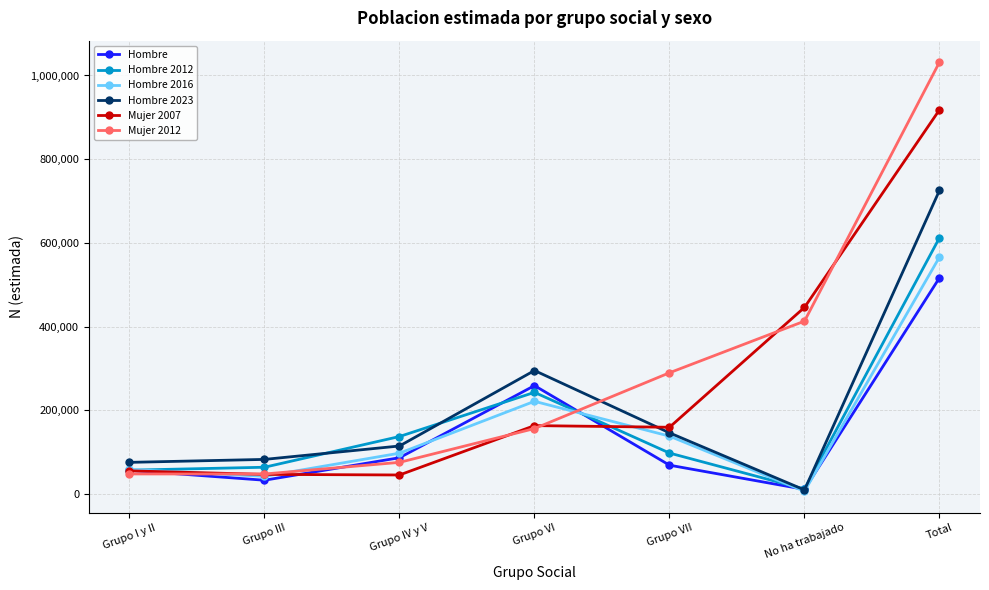

True or false: Hombre 2016 has more than 2 points higher than both neighbors.

False